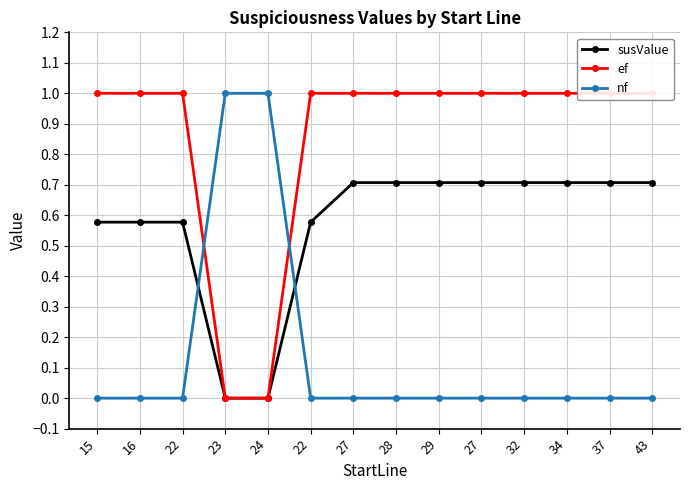

Does the chart have visible grid lines?

Yes